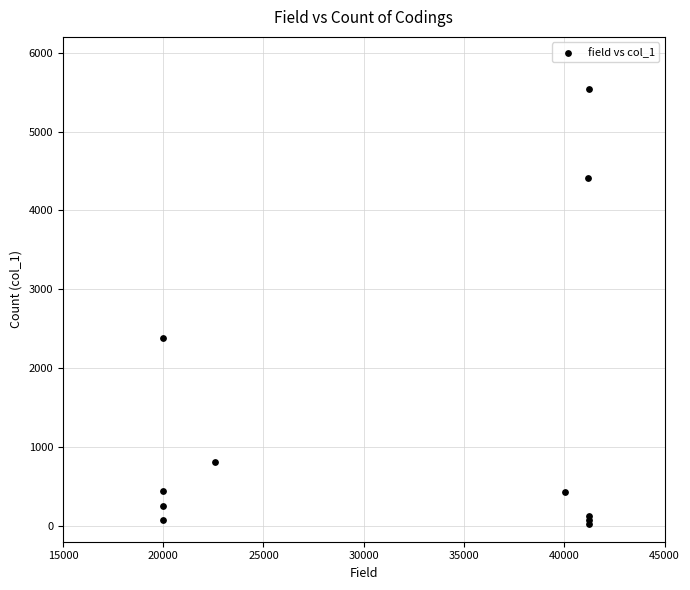

What Y value in the scatter plot is closest to 2786?

2384